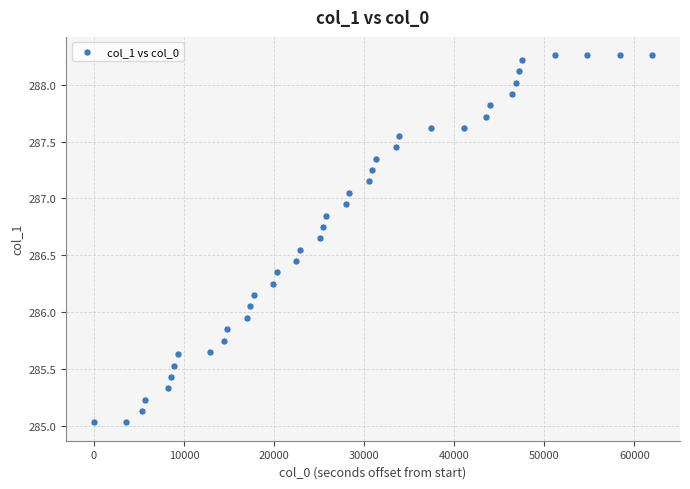

What is the range of X values (max minus min)?

61956.0